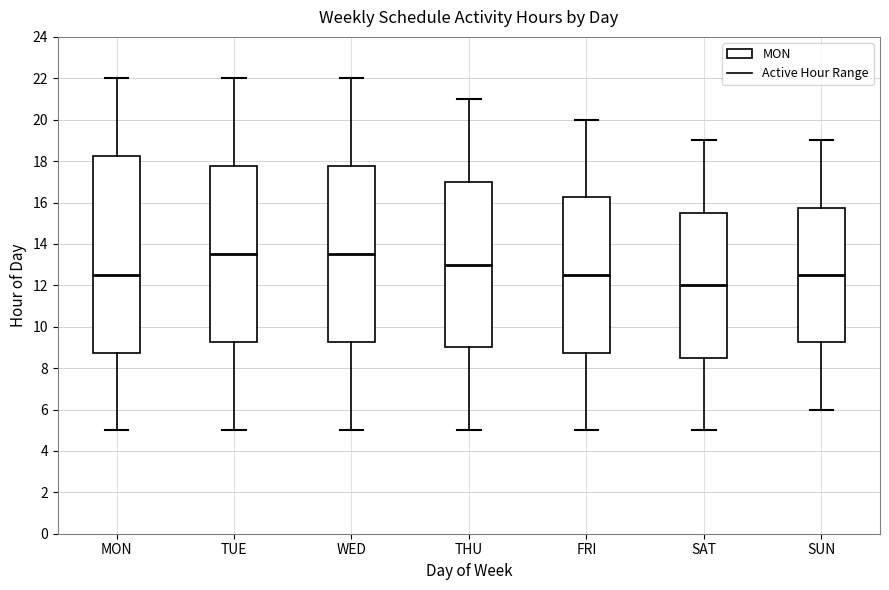

Where is the lower edge of the box for MON on the y-axis? The values are not printed on the chart, so give them approximately, as read against the axis.

8.8